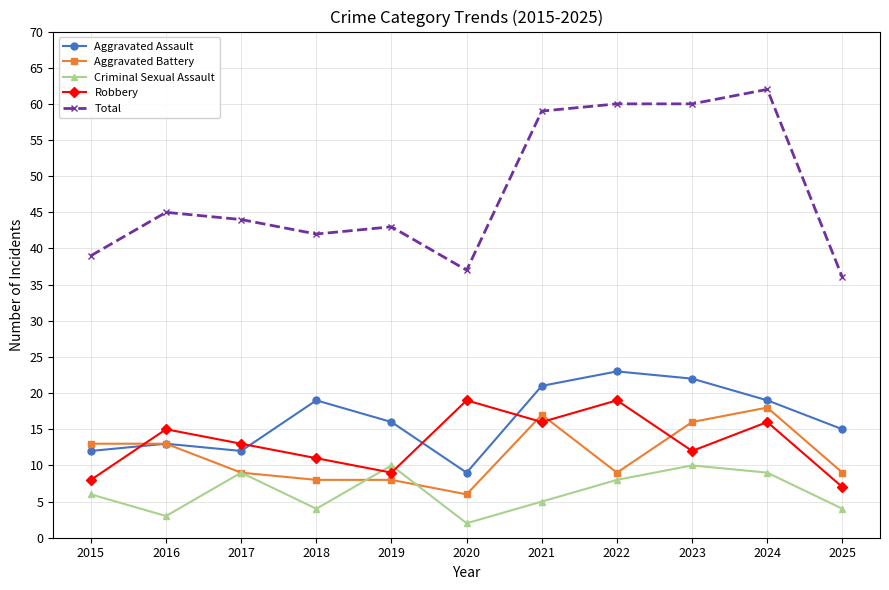

Where is Total nearest to the value 49?

2016